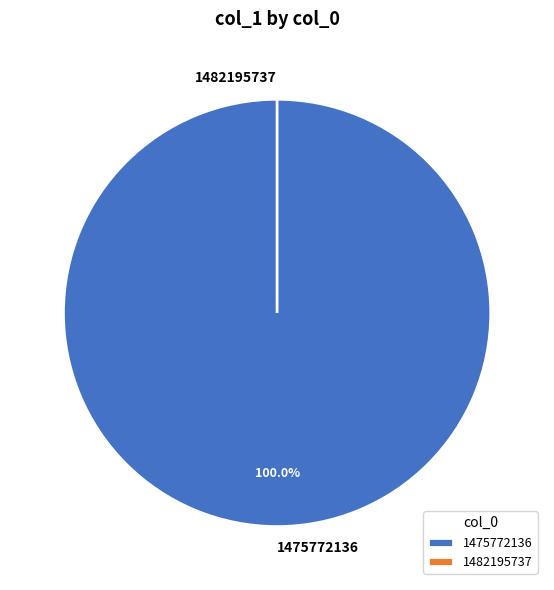

True or false: 1482195737 accounts for 0% of the total.

True